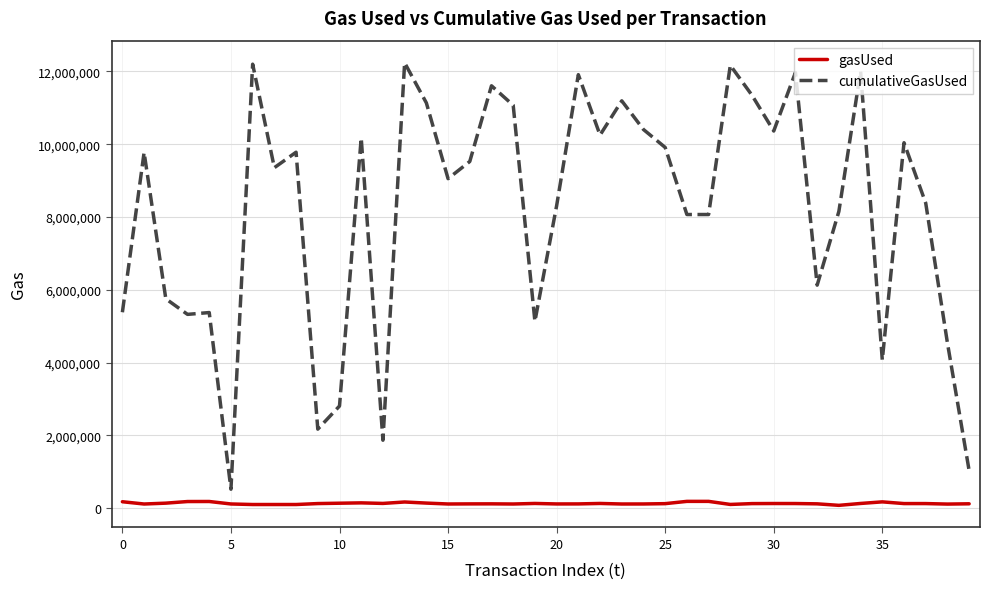

Rank the series by their average value, from lowest to highest.

gasUsed, cumulativeGasUsed